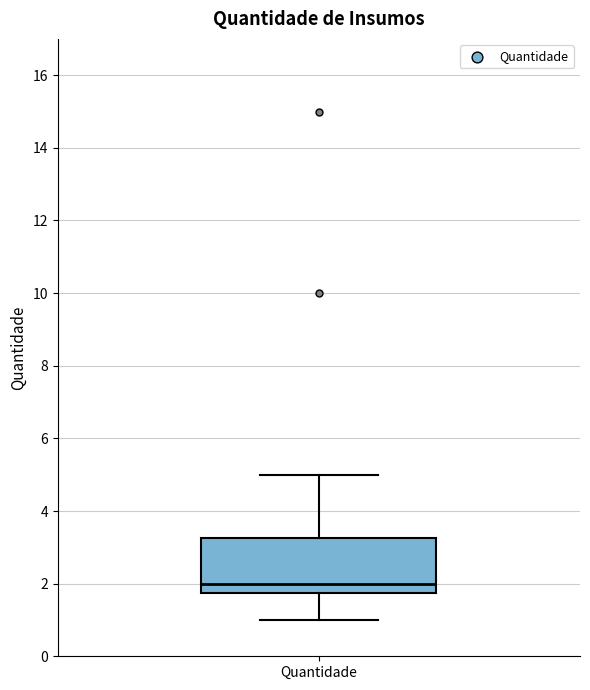

Read this box plot against the y-axis: the position of the median line, the range covered by the box, and the ends of both whiskers. The values are not printed on the chart, so give them approximately, as read against the axis.

median 2.0, box 1.8 to 3.2, whiskers 1.0 to 5.0